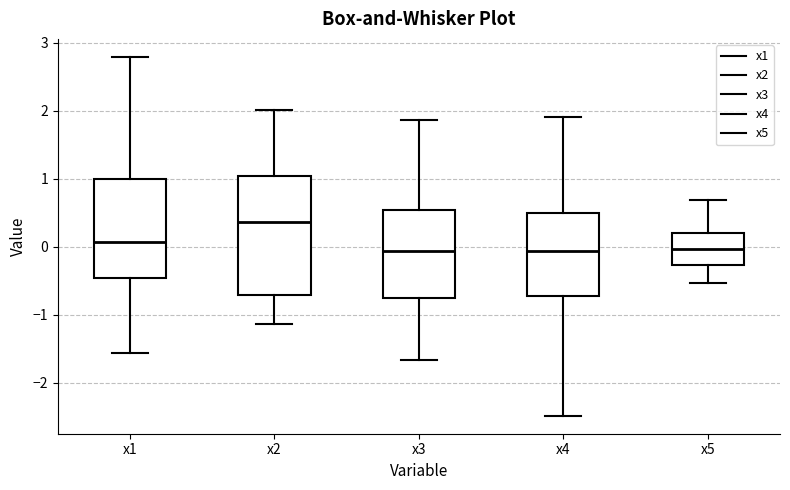

Which box is the tallest, from its lower edge to its upper edge?

x2